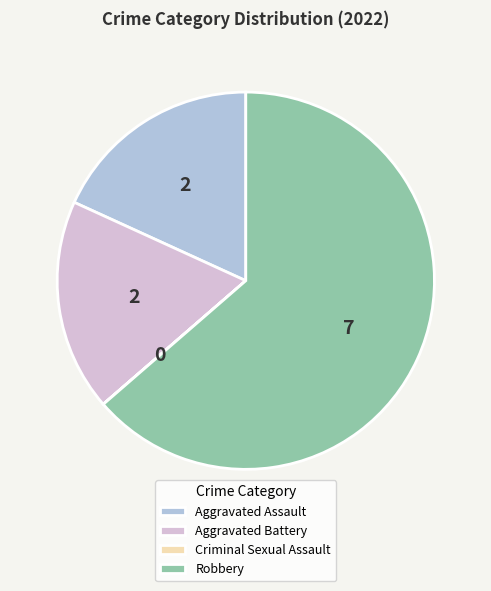

Is there any slice that represents more than half of the pie?

Yes